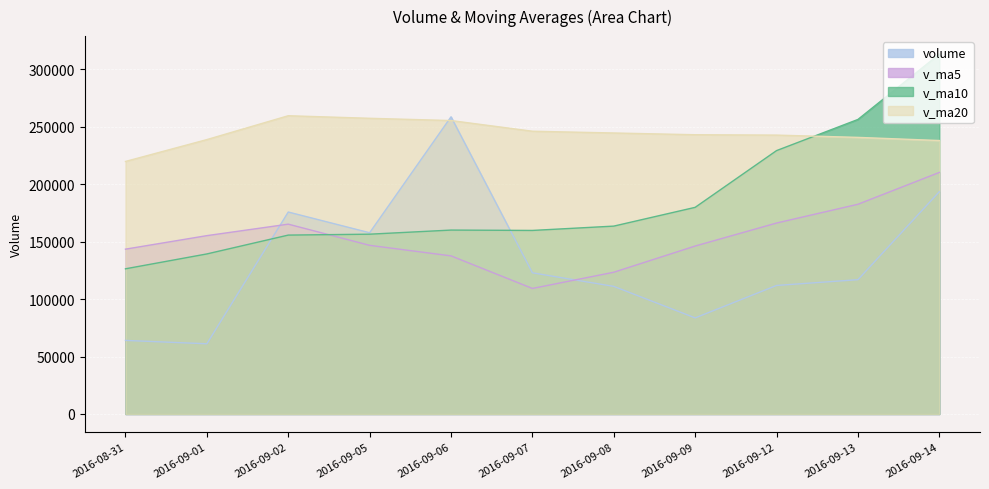

How many values in the v_ma5 series are below 146695?

5